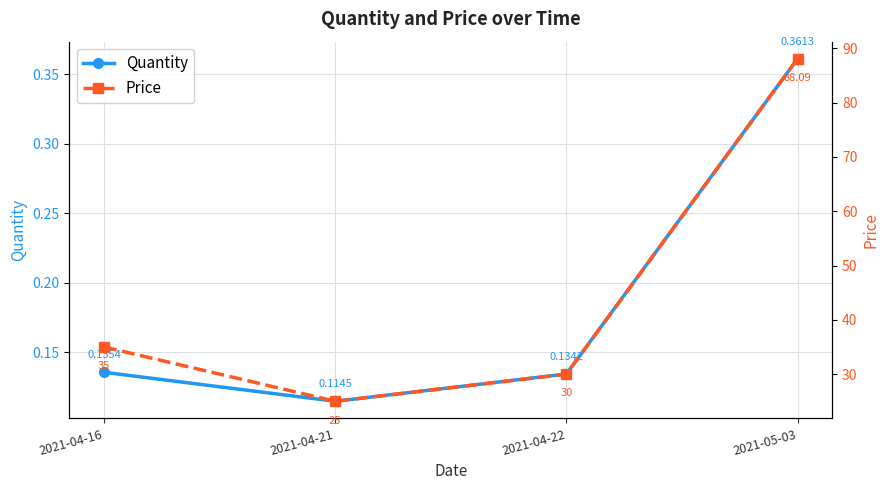

Which series has the largest total across all categories?

Price